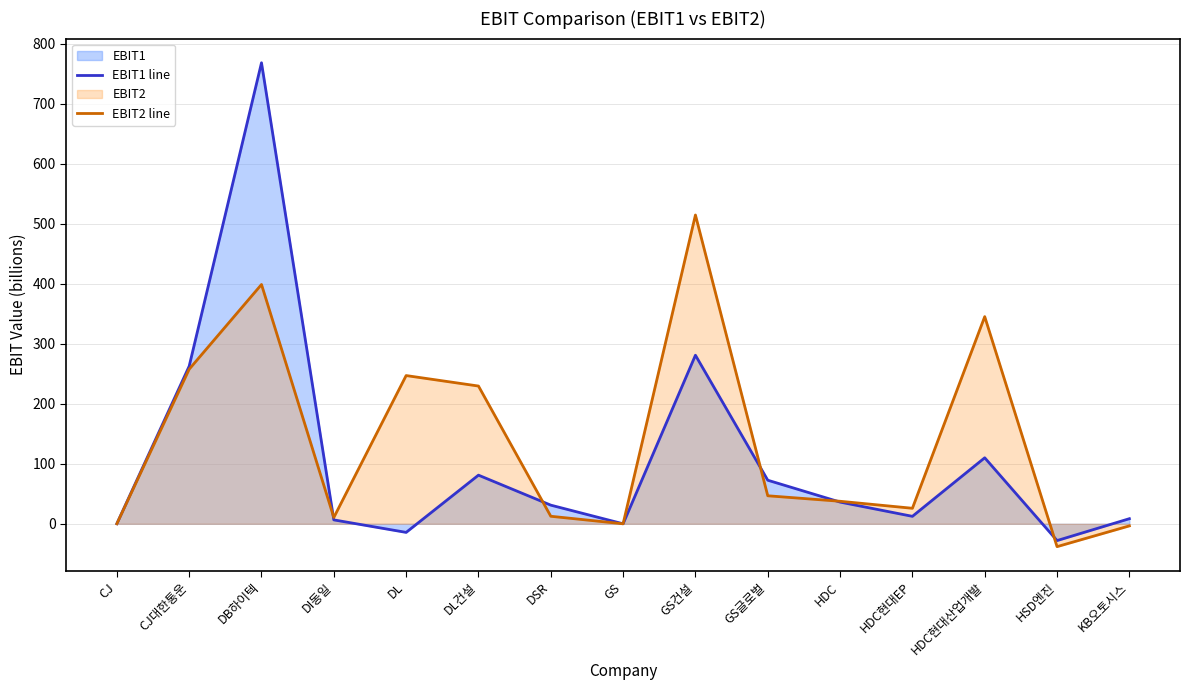

Where is the first local maximum for EBIT2 line?

DB하이텍